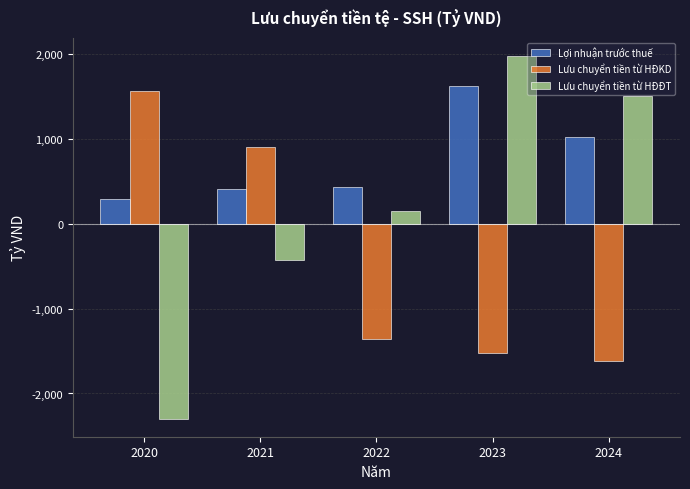

Reading left to right, transcribe all the data shown in this chart.

Lợi nhuận trước thuế: 289.7	405.9	439.2	1626.9	1029.2
Lưu chuyển tiền từ HĐKD: 1561.3	900.4	-1355.0	-1521.9	-1615.8
Lưu chuyển tiền từ HĐĐT: -2296.0	-431.0	147.5	1980.2	1505.7